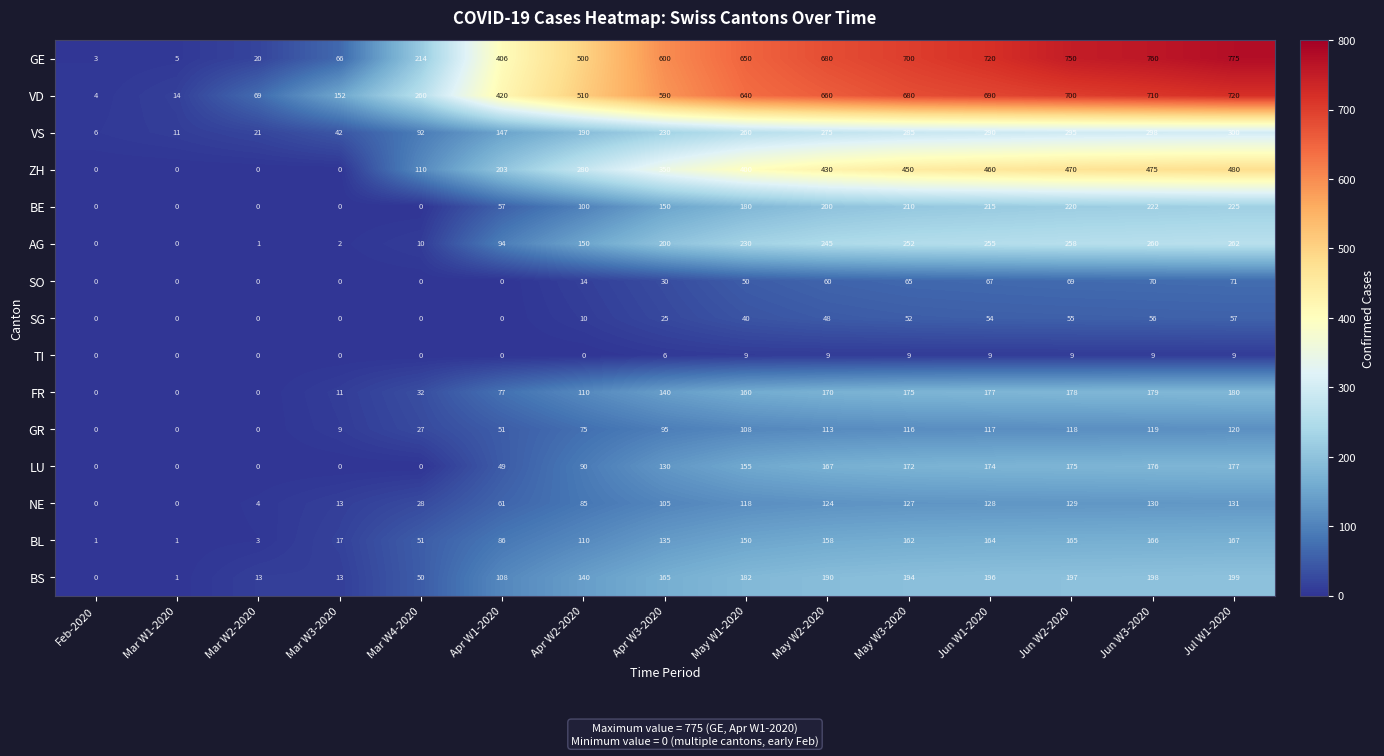

Which series has the largest total across all categories?

GE